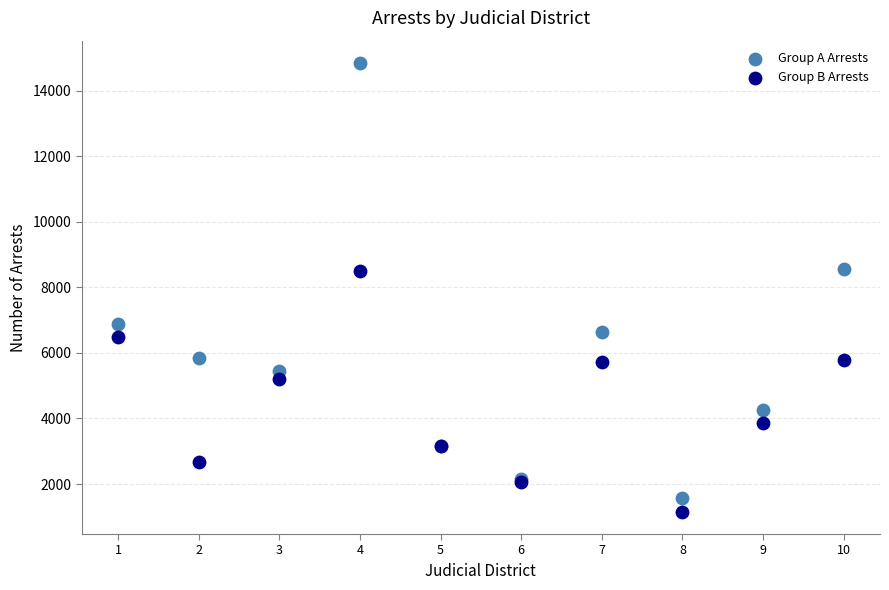

Which series contains the highest Y value?

Group A Arrests